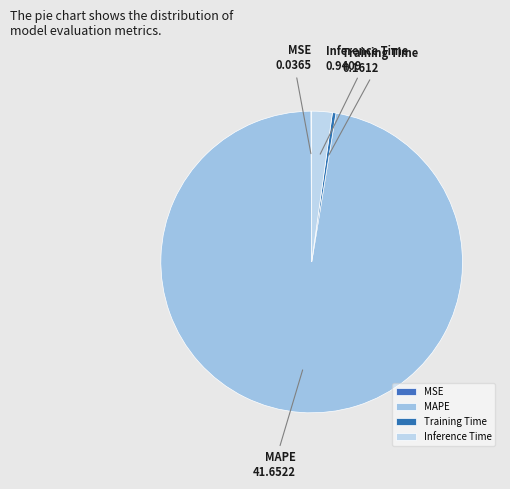

Is Inference Time the majority of the pie?

No